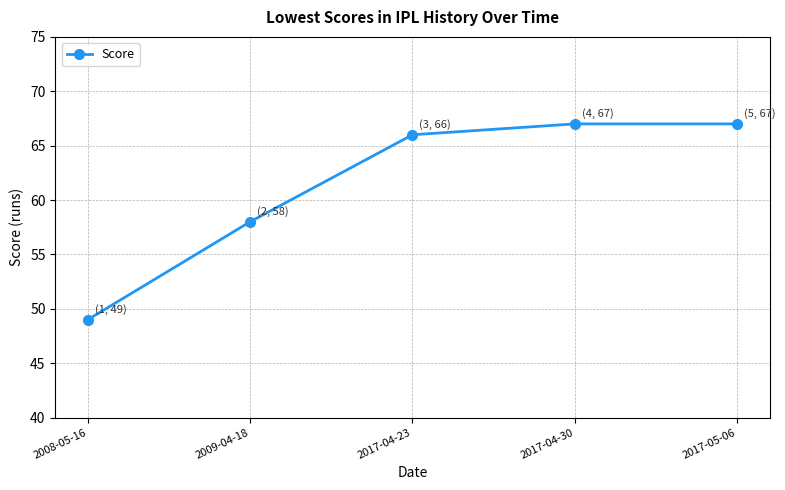

What is the label of the 3rd point from the right?

2017-04-23